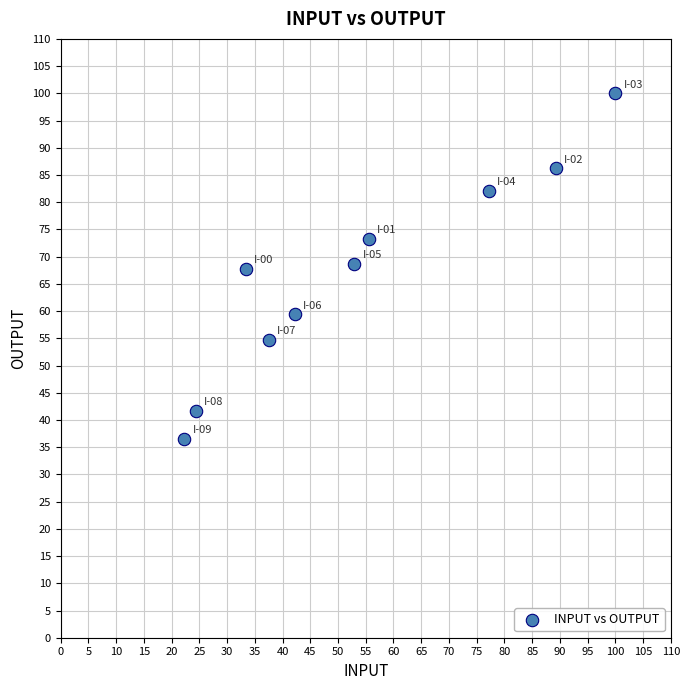

What is the average Y value?

67.0